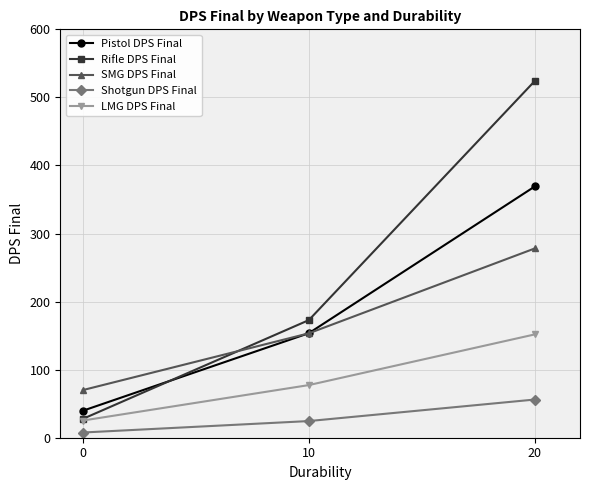

What is the average value of the Shotgun DPS Final series?

29.4